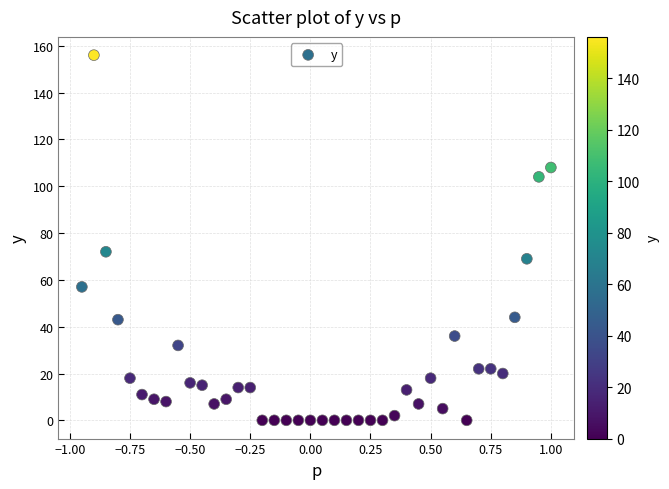

What is the range of Y values (max minus min)?

156